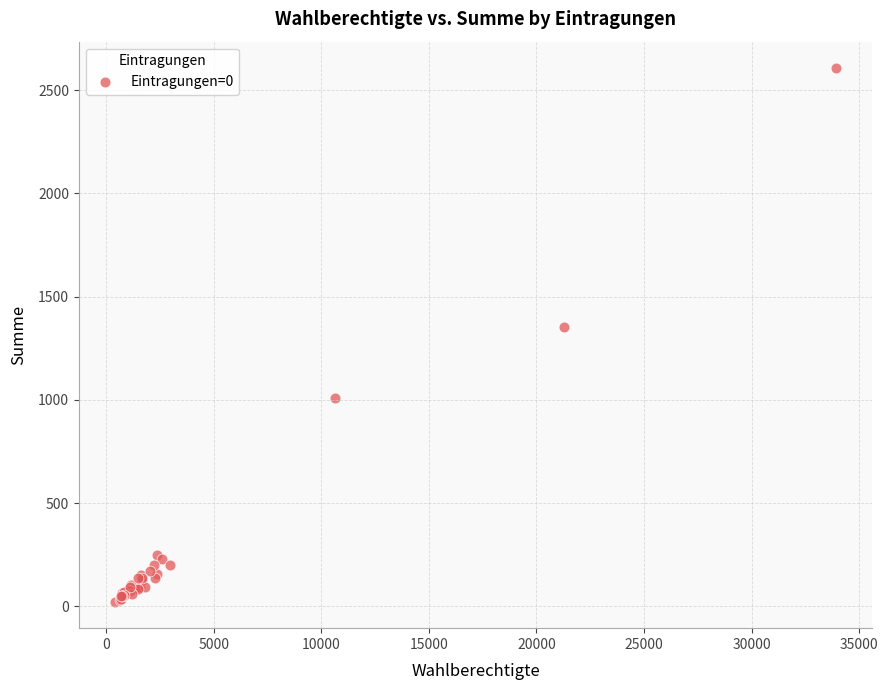

What Y value in the scatter plot is closest to 1315?

1353